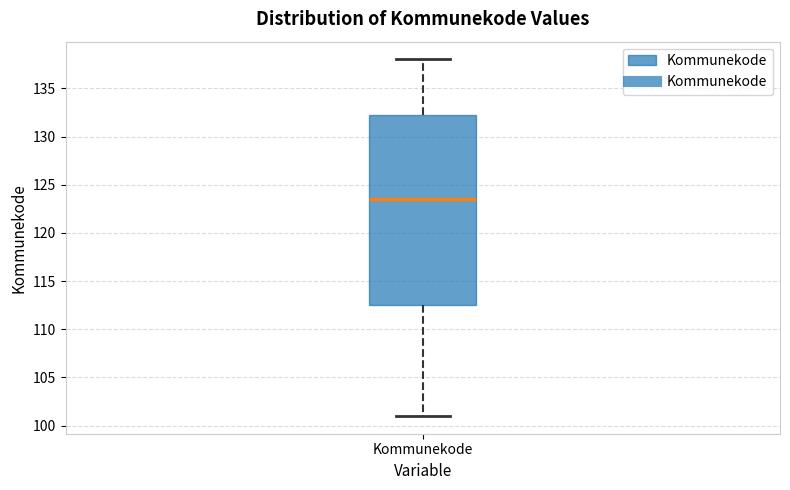

Transcribe this box plot: give where the median line is, the range the box spans, and where the two whiskers end, as read against the y-axis. The values are not printed on the chart, so give them approximately, as read against the axis.

median 123.5, box 112.5 to 132.5, whiskers 101.0 to 138.0